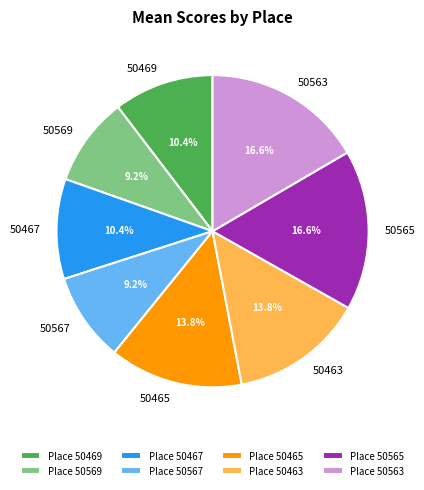

Is there any slice that represents more than half of the pie?

No